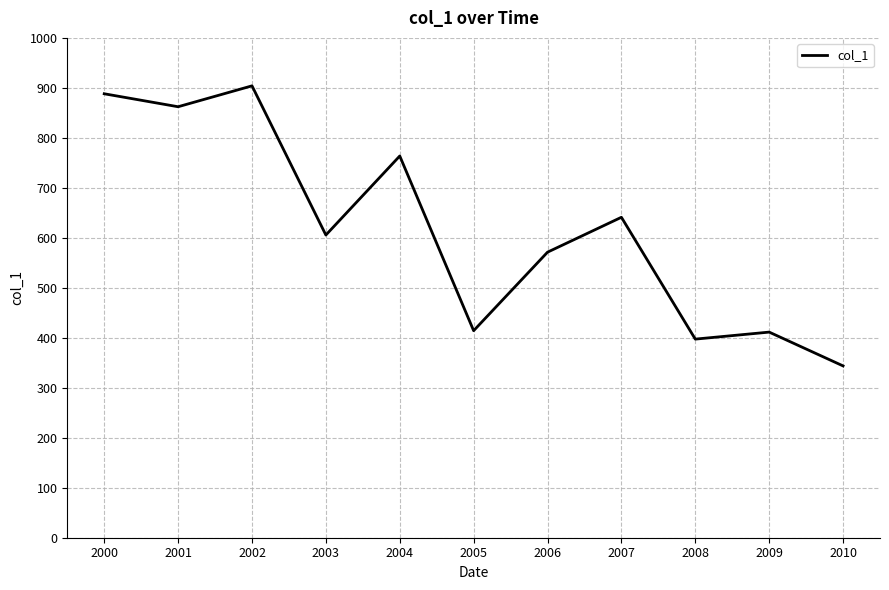

What is the difference between the maximum and minimum values?

560.3